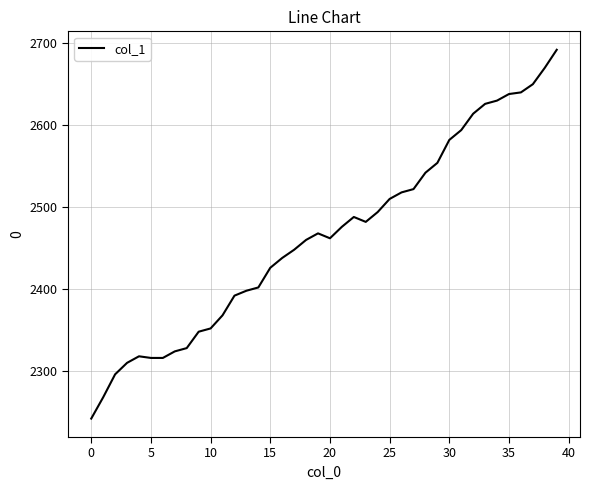

What is the minimum value shown in the chart?

2242